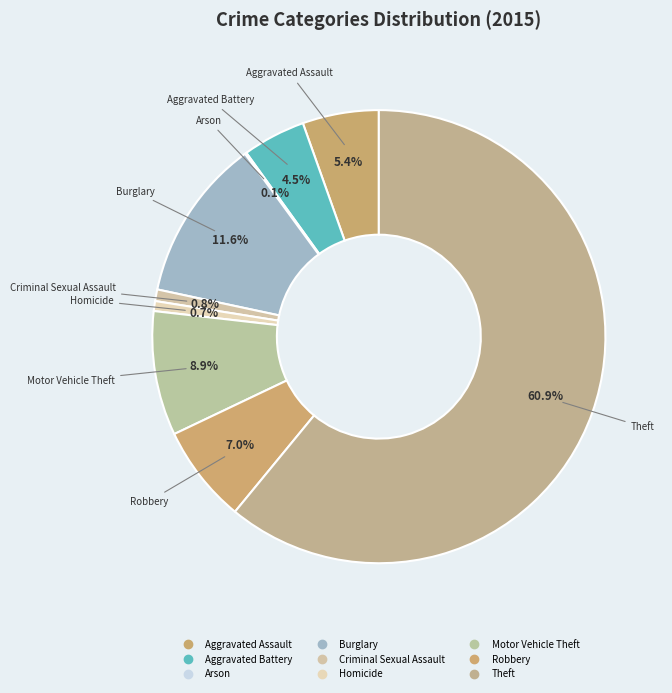

Is it true that Homicide is 1% of the pie?

True